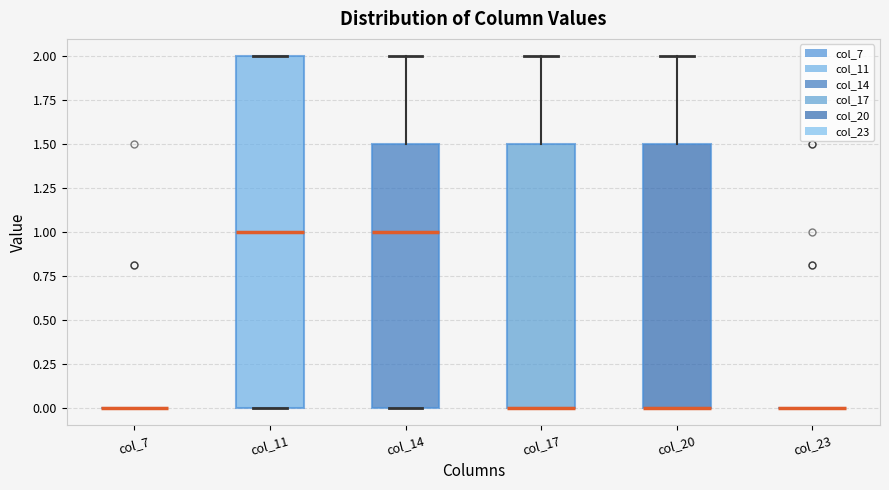

Reading left to right, transcribe this box plot: for each box, give where its median line is, the range the box spans, and where its two whiskers end, as read against the y-axis. The values are not printed on the chart, so give them approximately, as read against the axis.

col_7: box collapsed to a line at 0.0, whiskers 0.0 to 0.0
col_11: median 1.0, box 0.0 to 2.0, whiskers 0.0 to 2.0
col_14: median 1.0, box 0.0 to 1.5, whiskers 0.0 to 2.0
col_17: median 0.0 (drawn on the box's lower edge), box 0.0 to 1.5, whiskers 0.0 to 2.0
col_20: median 0.0 (drawn on the box's lower edge), box 0.0 to 1.5, whiskers 0.0 to 2.0
col_23: box collapsed to a line at 0.0, whiskers 0.0 to 0.0